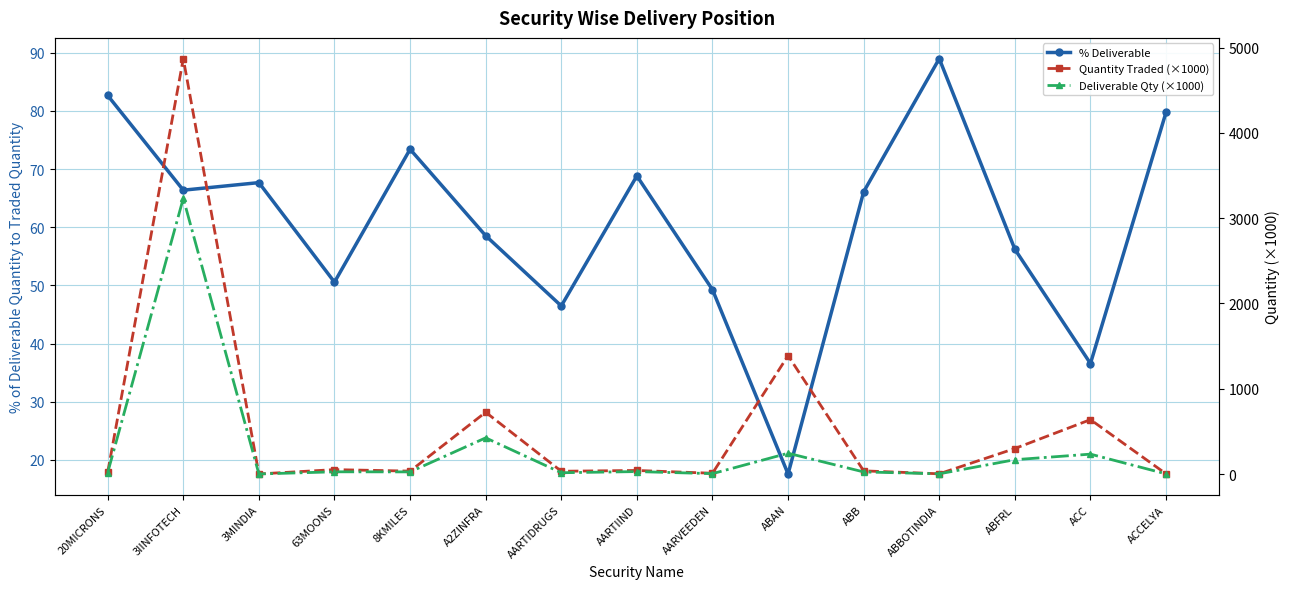

Is this an area chart (filled region under the line)?

No